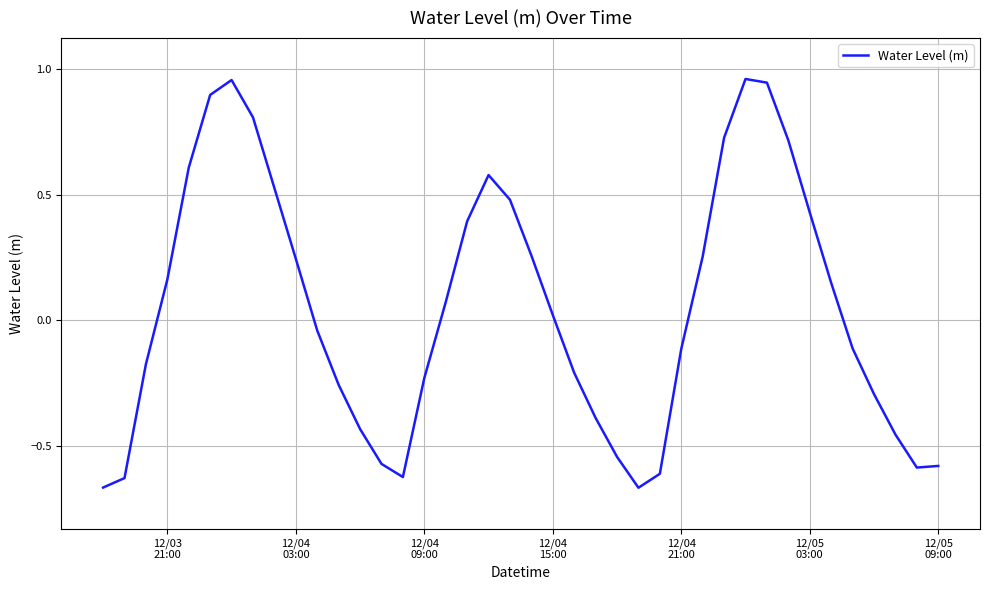

What is the difference between the maximum and minimum values?

1.6